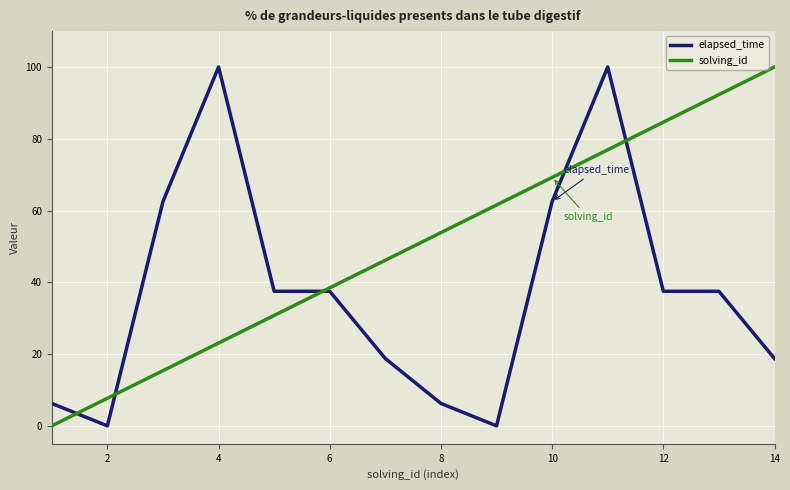

What is the difference between the maximum and minimum values in the elapsed_time series?

100.0